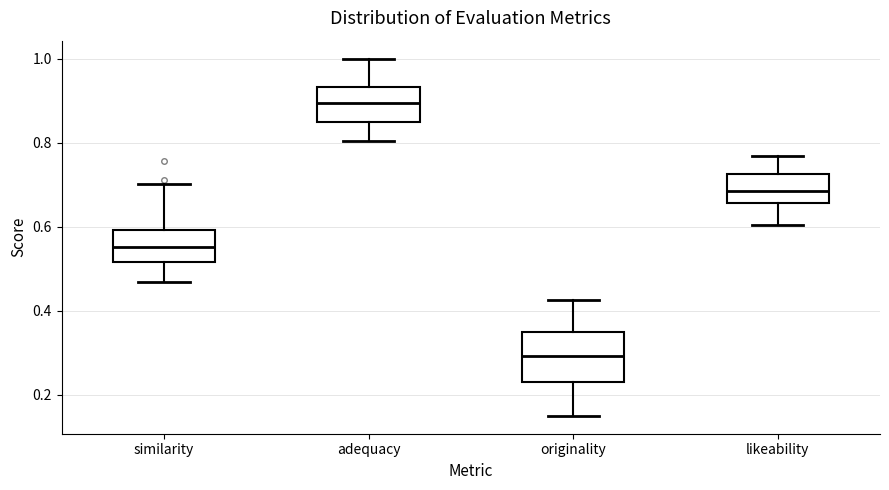

Which box's median line is the lowest?

originality